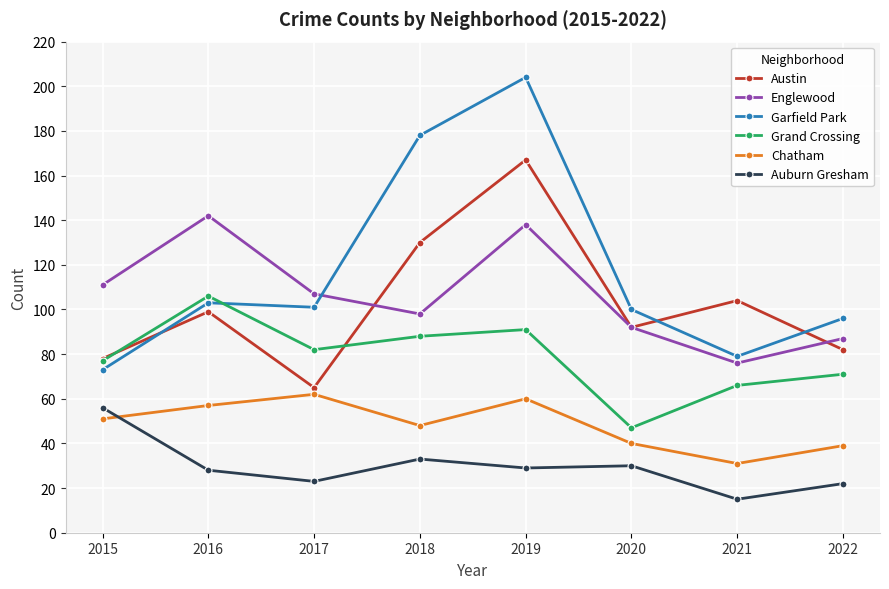

At which category does Chatham reach its first local peak?

2017